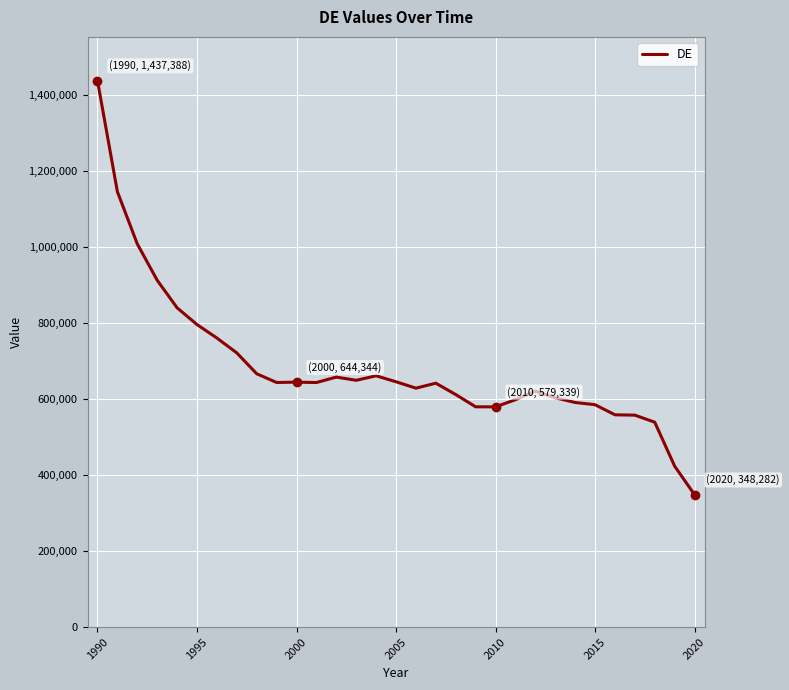

What is the maximum value shown in the chart?

1437388